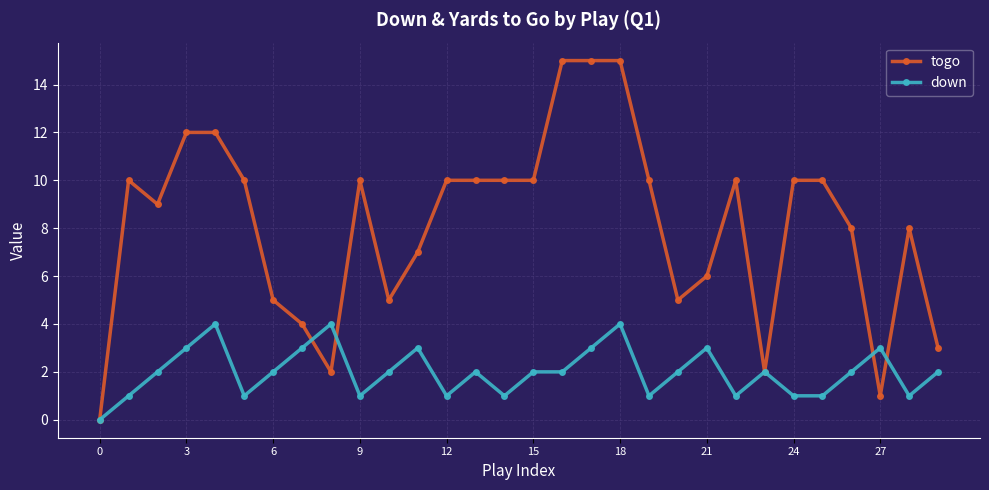

Which series has the largest total across all categories?

togo